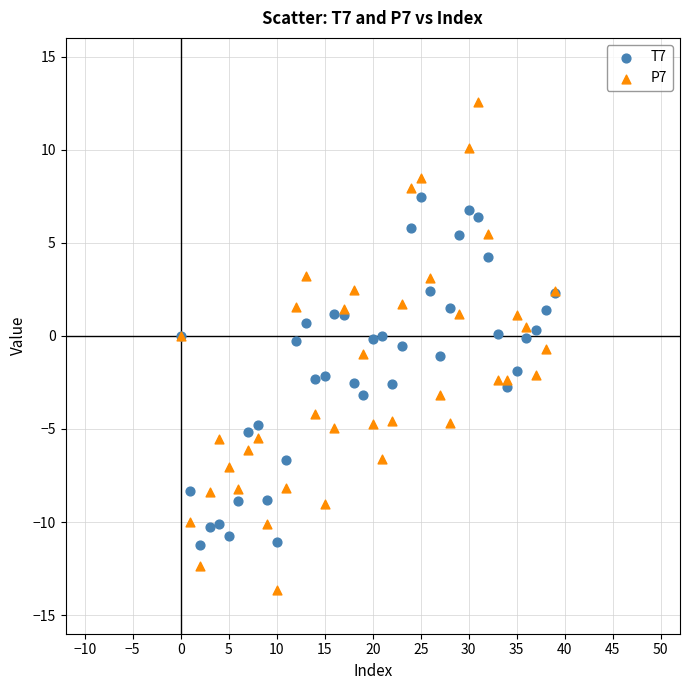

What are all the series names shown in the legend?

T7, P7